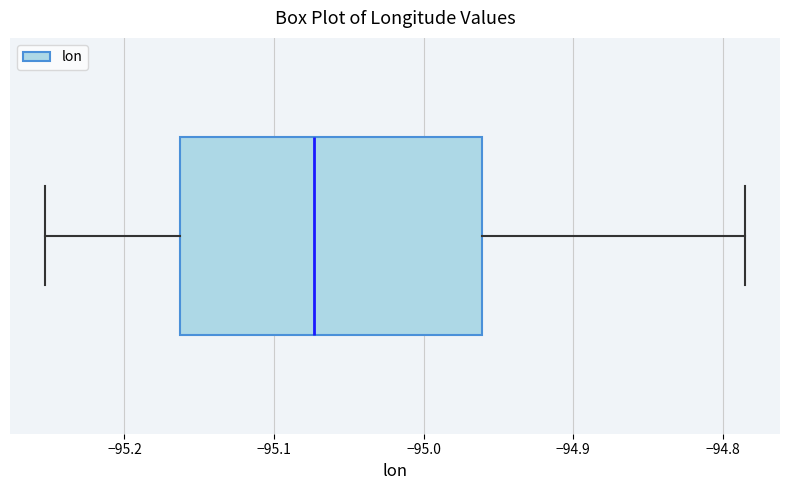

Transcribe this box plot: give where the median line is, the range the box spans, and where the two whiskers end, as read against the x-axis. The values are not printed on the chart, so give them approximately, as read against the axis.

median -95.07, box -95.16 to -94.96, whiskers -95.25 to -94.79